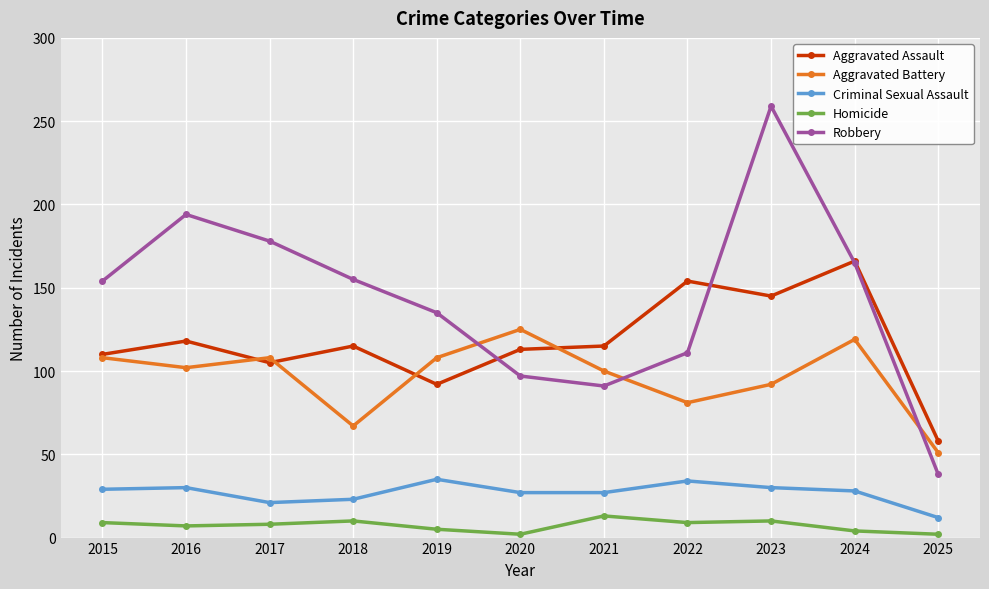

What is the sum of the Robbery values at 2017 and 2021?

269